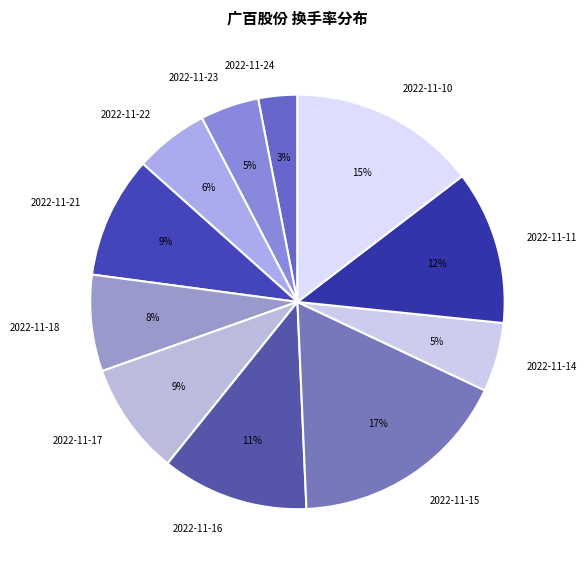

Do 2022-11-18 and 2022-11-15 together represent more than half of the pie?

No